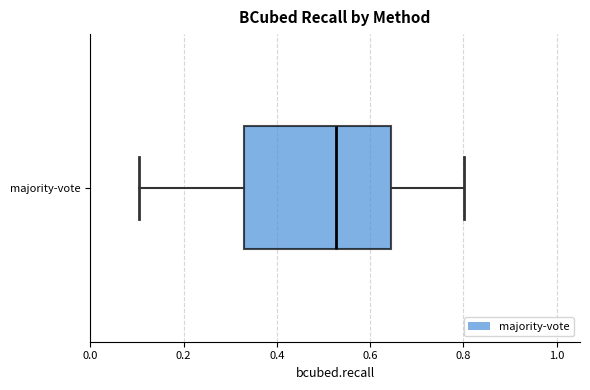

Read this box plot against the x-axis: the position of the median line, the range covered by the box, and the ends of both whiskers. The values are not printed on the chart, so give them approximately, as read against the axis.

median 0.52, box 0.32 to 0.64, whiskers 0.10 to 0.80